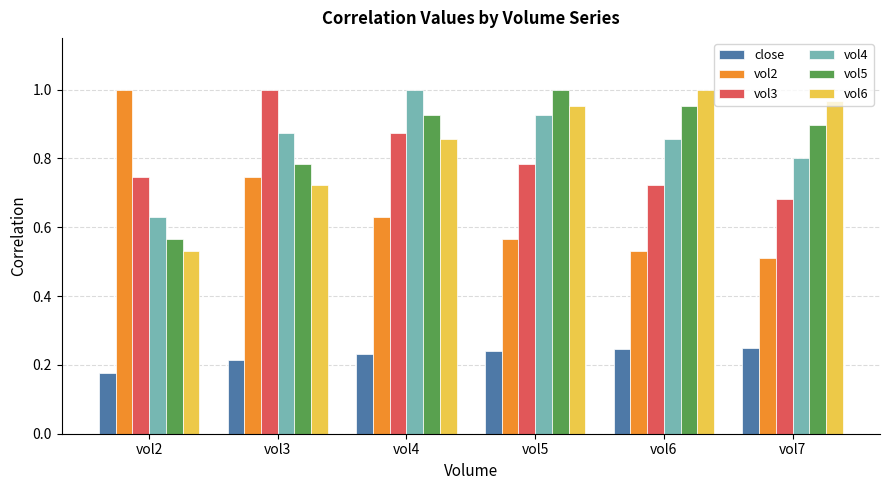

At vol7, list the series in order from smallest to largest.

close, vol2, vol3, vol4, vol5, vol6